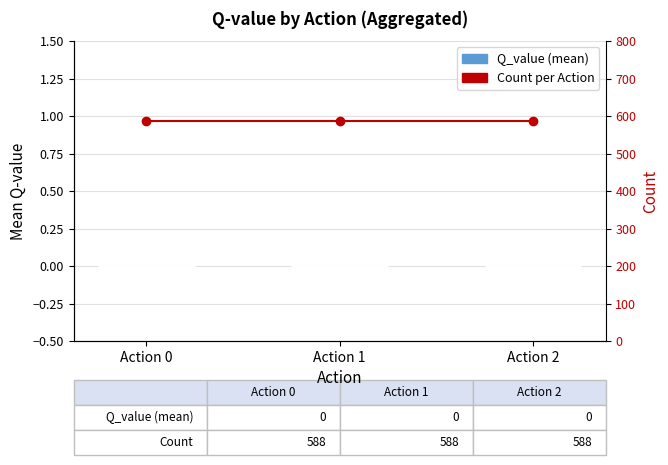

What is the total value across all series at Action 2?

588